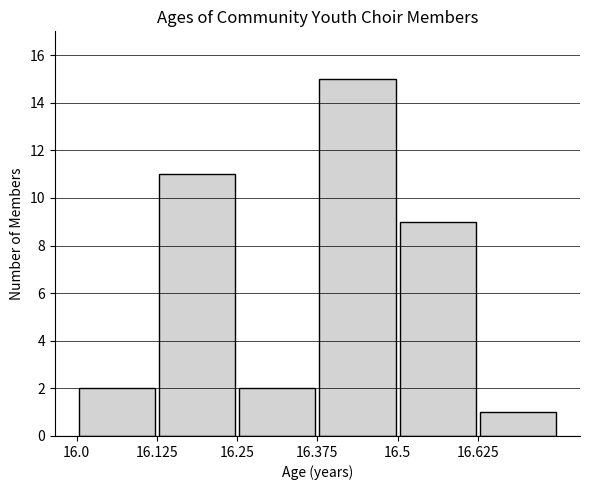

How tall is the bar that spans 16.000 to 16.125 on the x-axis? Neither the bar edges nor the heights are printed on the chart, so give them approximately, as read against the axes.

2